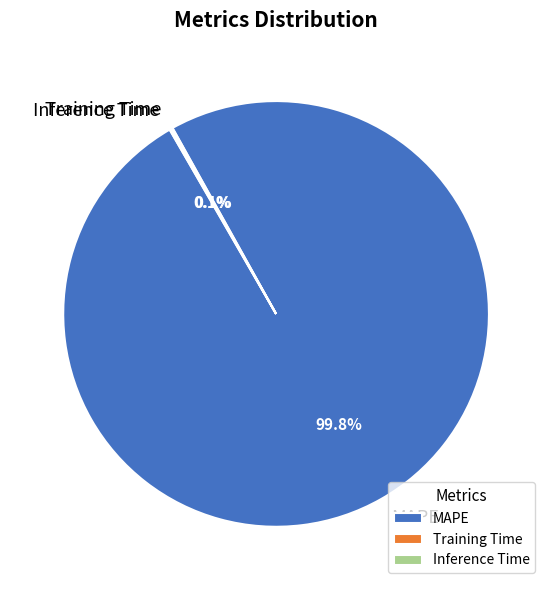

Does MAPE account for over 50% of the chart?

Yes